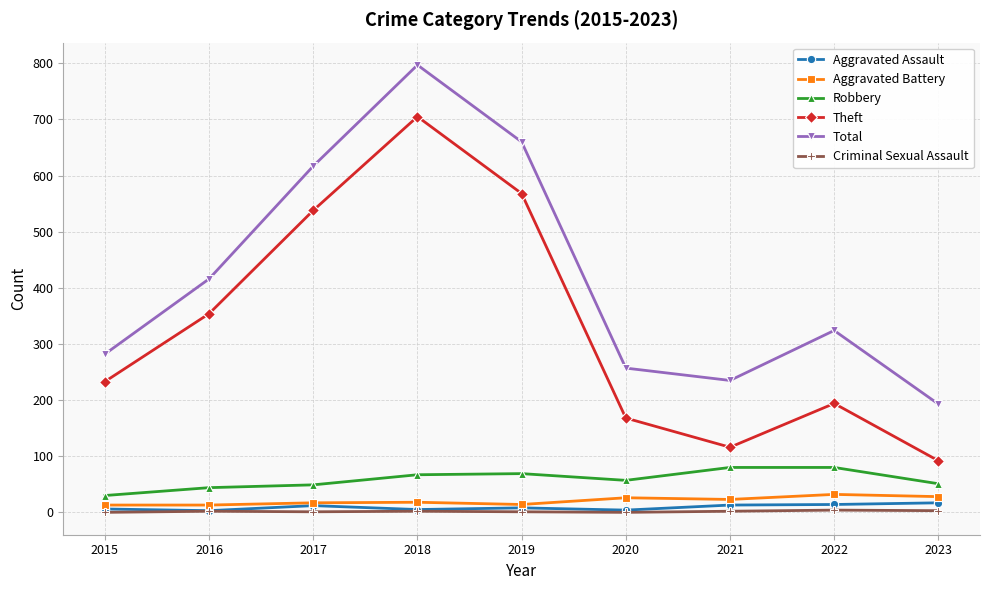

In Aggravated Assault, how many points are higher than both neighbors (excluding endpoints)?

2